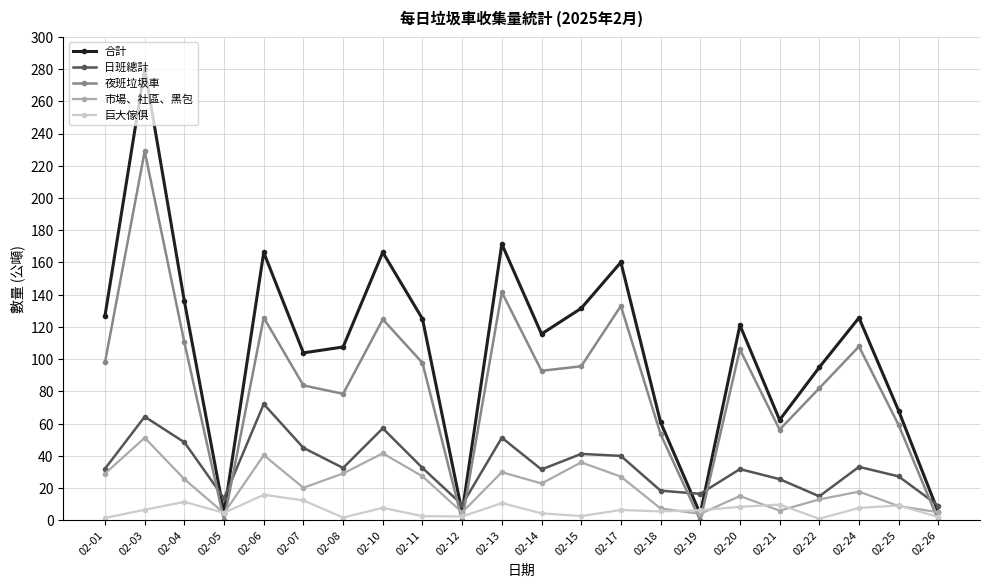

How many lines are shown in the chart?

5